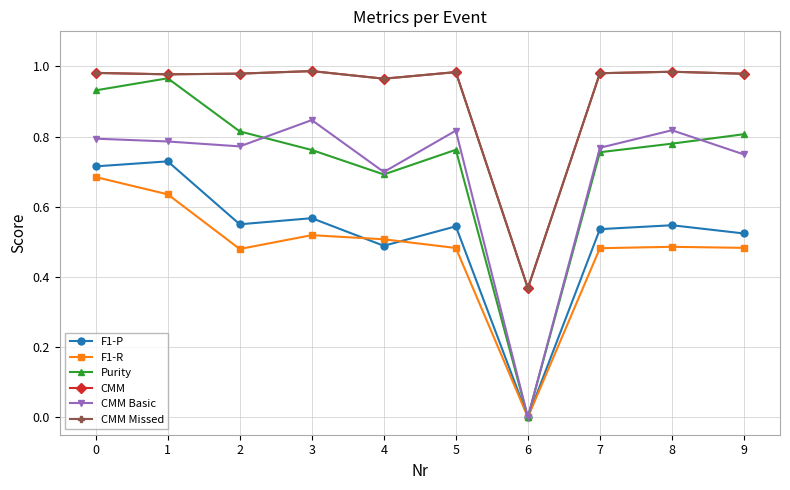

Which series changed the most between 1 and 6?

Purity